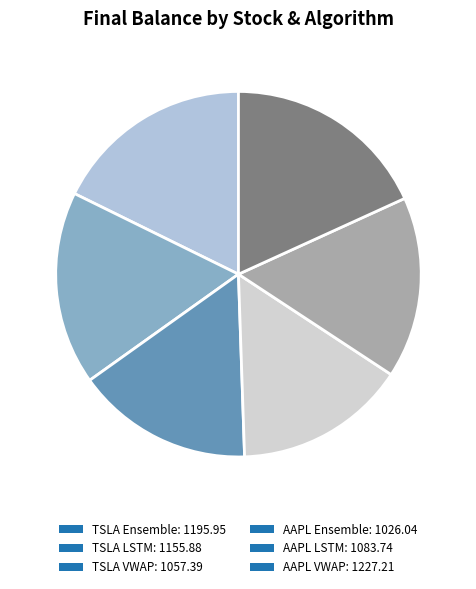

Does any single category account for the majority?

No